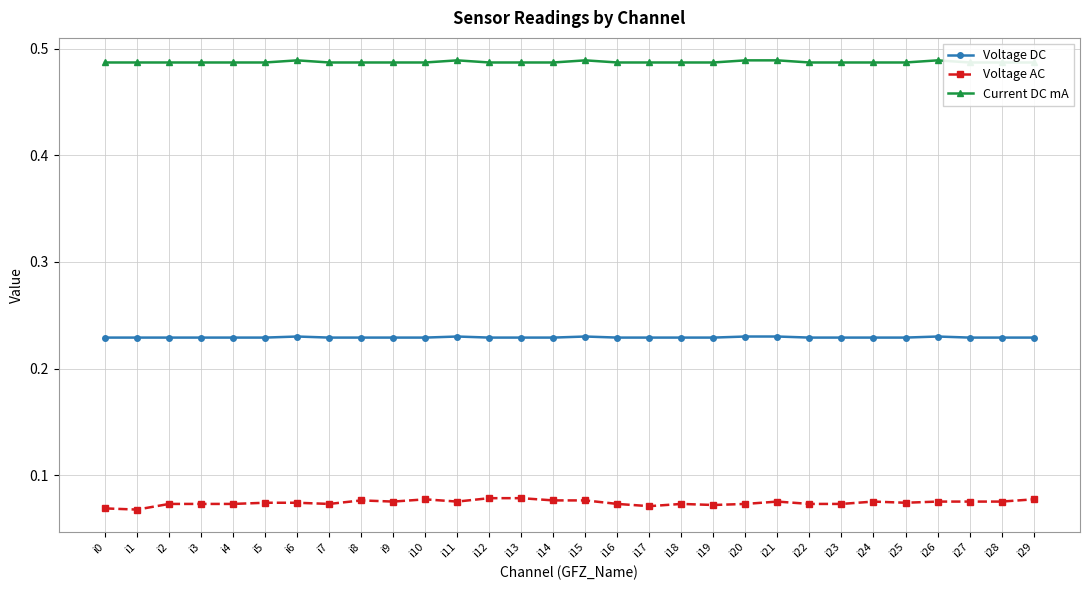

Rank the series by their average value, from lowest to highest.

Voltage AC, Voltage DC, Current DC mA